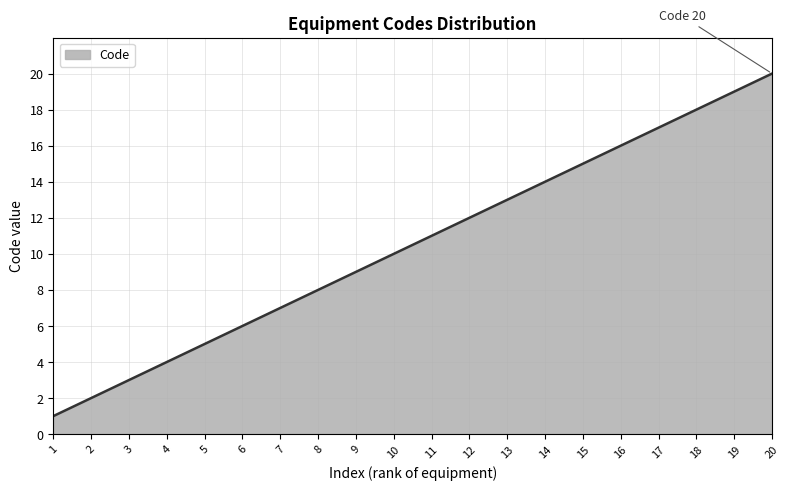

What is the sum of the values at 10 and 12?

22